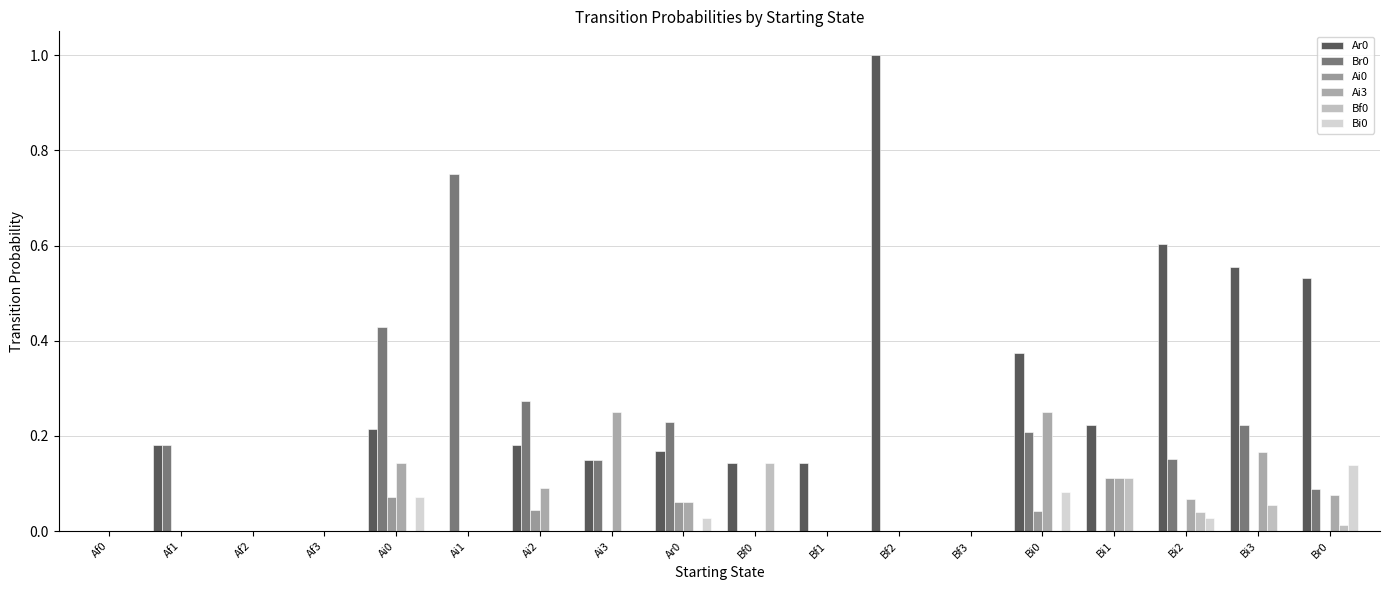

Reading left to right, extract all data points from this chart.

Ar0: Af0=0.0	Af1=0.2	Af2=0.0	Af3=0.0	Ai0=0.2	Ai1=0.0	Ai2=0.2	Ai3=0.1	Ar0=0.2	Bf0=0.1	Bf1=0.1	Bf2=1.0	Bf3=0.0	Bi0=0.4	Bi1=0.2	Bi2=0.6	Bi3=0.6	Br0=0.5
Br0: Af0=0.0	Af1=0.2	Af2=0.0	Af3=0.0	Ai0=0.4	Ai1=0.8	Ai2=0.3	Ai3=0.1	Ar0=0.2	Bf0=0.0	Bf1=0.0	Bf2=0.0	Bf3=0.0	Bi0=0.2	Bi1=0.0	Bi2=0.2	Bi3=0.2	Br0=0.1
Ai0: Af0=0.0	Af1=0.0	Af2=0.0	Af3=0.0	Ai0=0.1	Ai1=0.0	Ai2=0.0	Ai3=0.0	Ar0=0.1	Bf0=0.0	Bf1=0.0	Bf2=0.0	Bf3=0.0	Bi0=0.0	Bi1=0.1	Bi2=0.0	Bi3=0.0	Br0=0.0
Ai3: Af0=0.0	Af1=0.0	Af2=0.0	Af3=0.0	Ai0=0.1	Ai1=0.0	Ai2=0.1	Ai3=0.2	Ar0=0.1	Bf0=0.0	Bf1=0.0	Bf2=0.0	Bf3=0.0	Bi0=0.2	Bi1=0.1	Bi2=0.1	Bi3=0.2	Br0=0.1
Bf0: Af0=0.0	Af1=0.0	Af2=0.0	Af3=0.0	Ai0=0.0	Ai1=0.0	Ai2=0.0	Ai3=0.0	Ar0=0.0	Bf0=0.1	Bf1=0.0	Bf2=0.0	Bf3=0.0	Bi0=0.0	Bi1=0.1	Bi2=0.0	Bi3=0.1	Br0=0.0
Bi0: Af0=0.0	Af1=0.0	Af2=0.0	Af3=0.0	Ai0=0.1	Ai1=0.0	Ai2=0.0	Ai3=0.0	Ar0=0.0	Bf0=0.0	Bf1=0.0	Bf2=0.0	Bf3=0.0	Bi0=0.1	Bi1=0.0	Bi2=0.0	Bi3=0.0	Br0=0.1